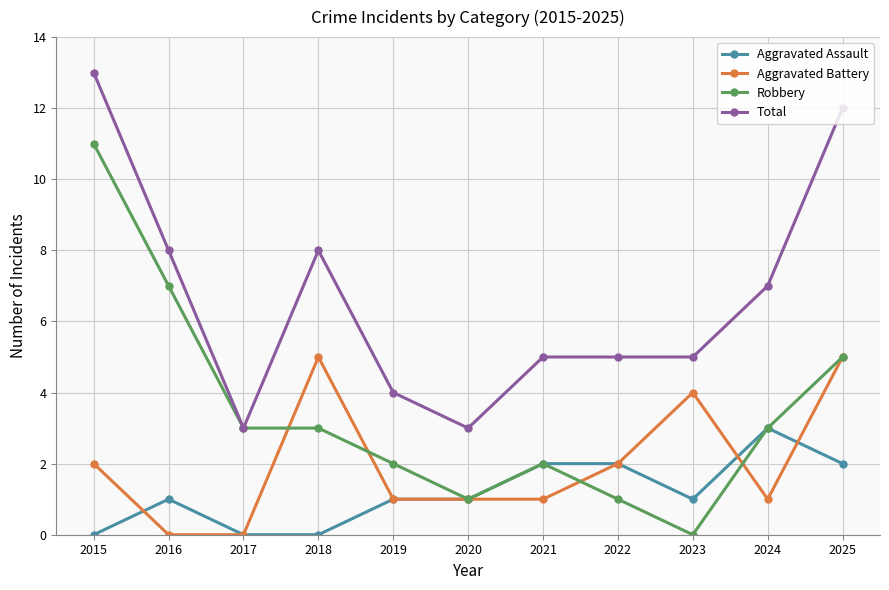

Which series has the largest range (max minus min)?

Robbery